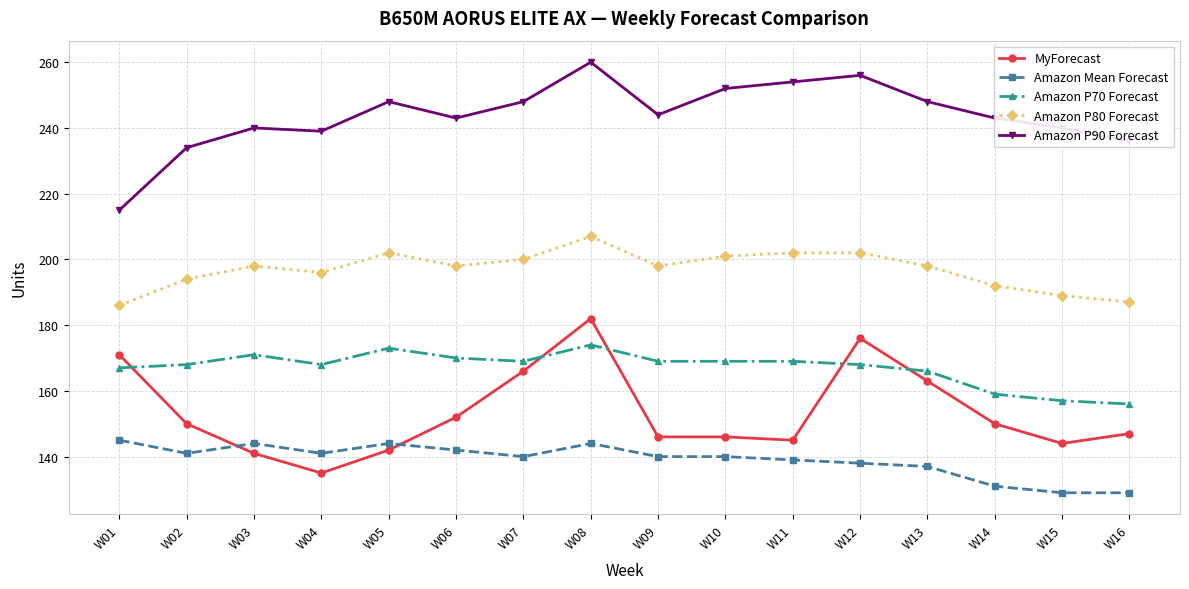

What is the sum of all MyForecast values?

2456